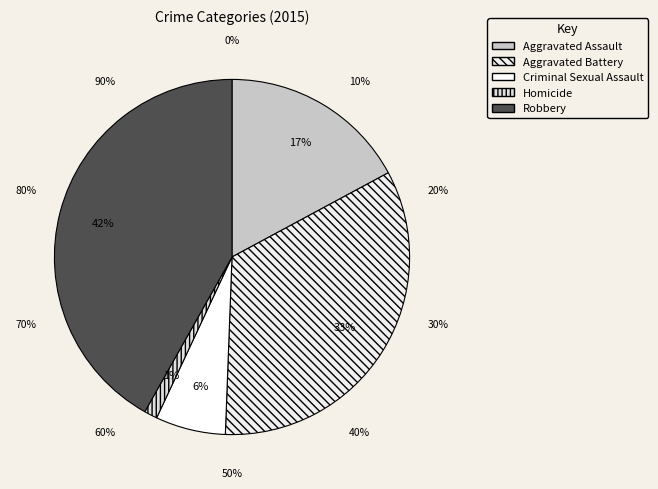

To the nearest percent, what is the difference between the Homicide and Robbery slice percentages?

41%